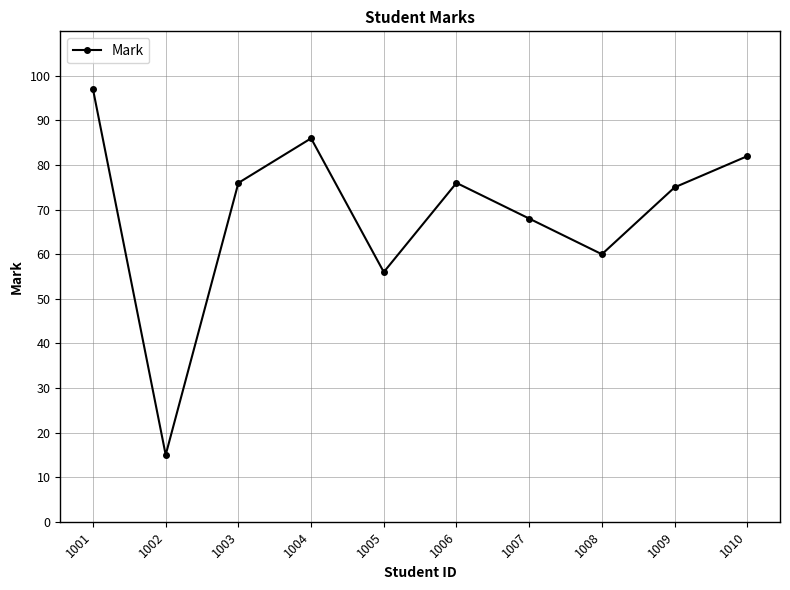

How many distinct data groups are displayed?

1